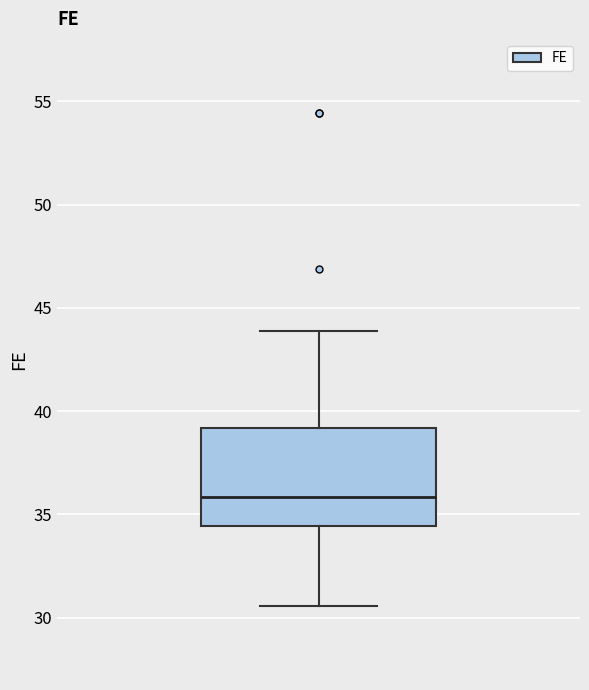

Where does the lower whisker of the box end on the y-axis? The values are not printed on the chart, so give them approximately, as read against the axis.

30.5